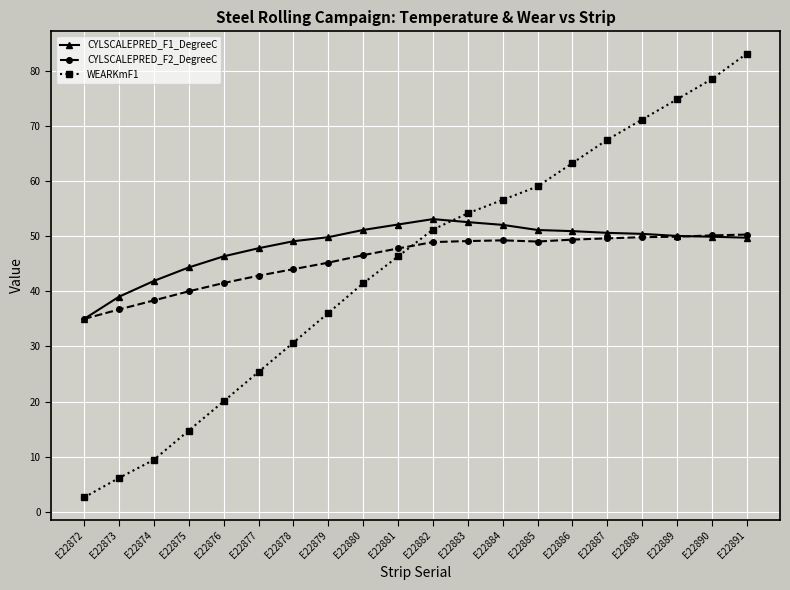

How many lines are shown in the chart?

3